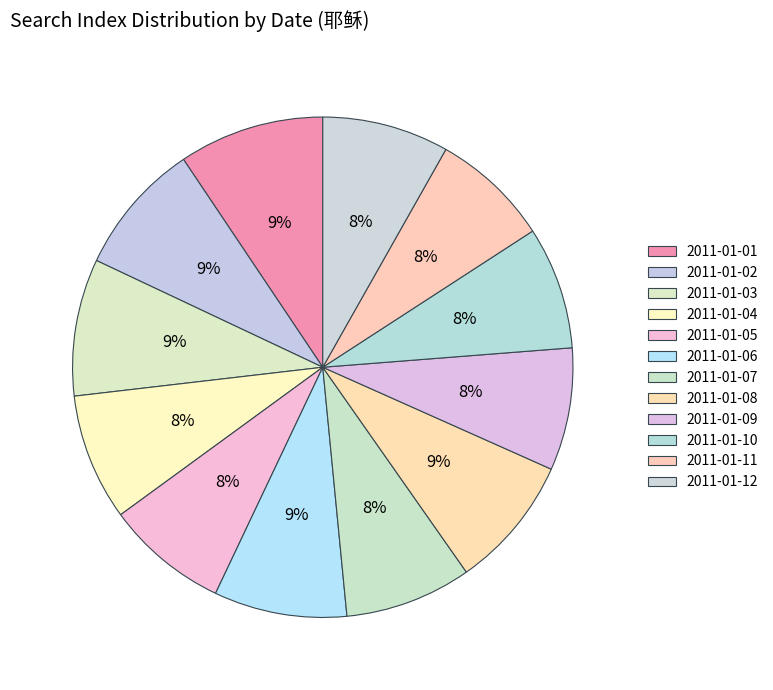

Rank the categories by value from lowest to highest.

2011-01-11, 2011-01-05, 2011-01-09, 2011-01-10, 2011-01-04, 2011-01-07, 2011-01-12, 2011-01-02, 2011-01-06, 2011-01-08, 2011-01-03, 2011-01-01